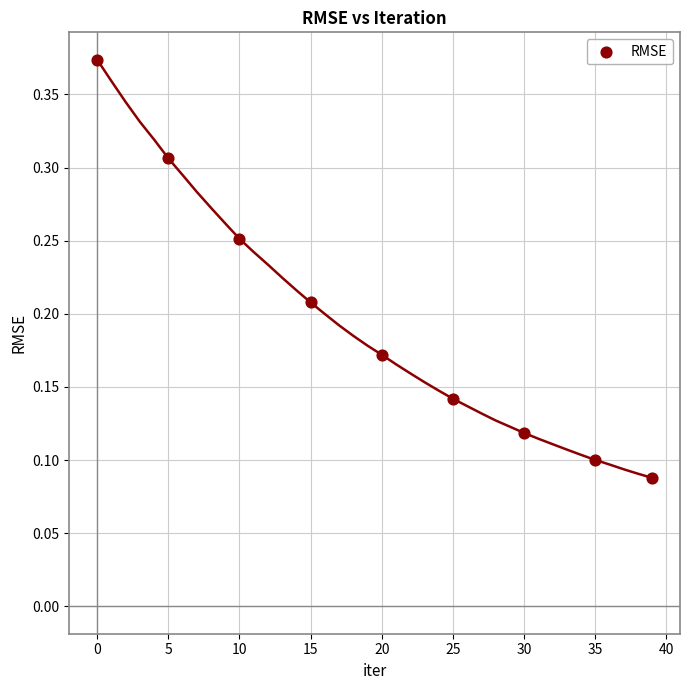

What is the range of X values (max minus min)?

39.0